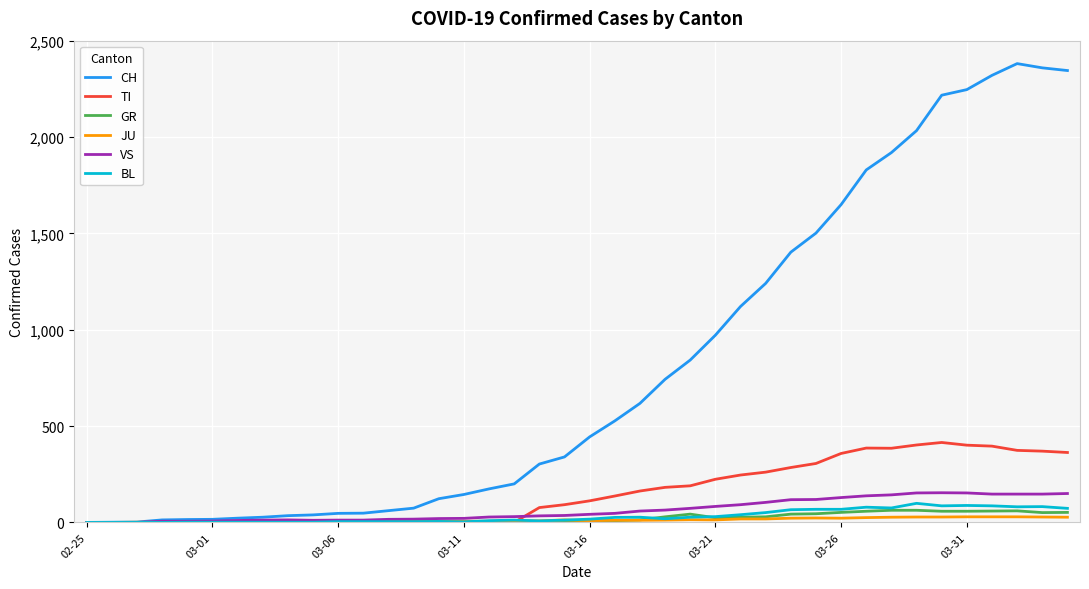

Which series has the largest total across all categories?

CH